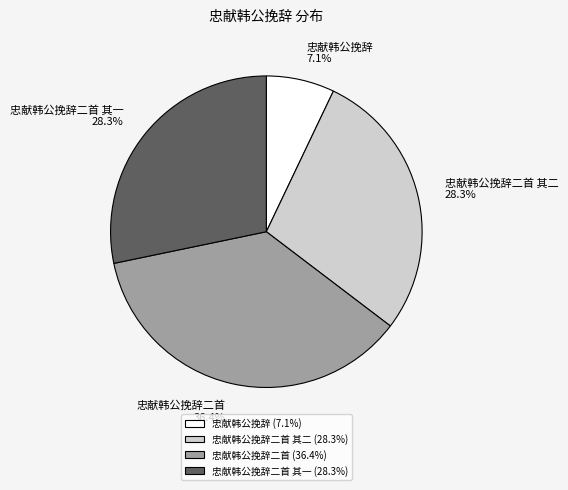

What is the total percentage of 忠献韩公挽辞二首 (36.4%) and 忠献韩公挽辞 (7.1%)?

43.5%